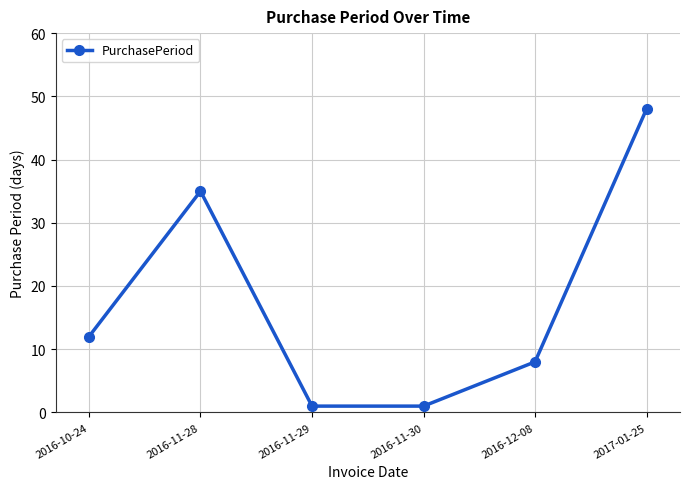

What is the ratio of the value at 2017-01-25 to the value at 2016-11-29?

48.0